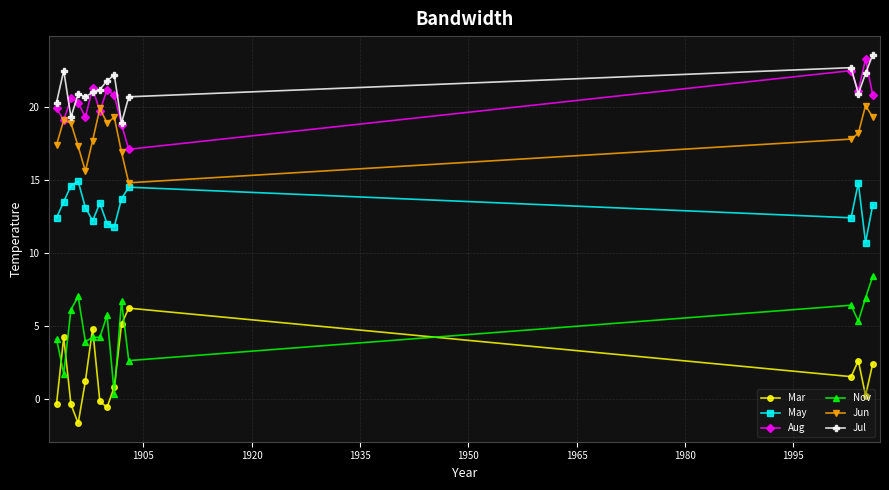

True or false: Mar and May cross at least once.

False